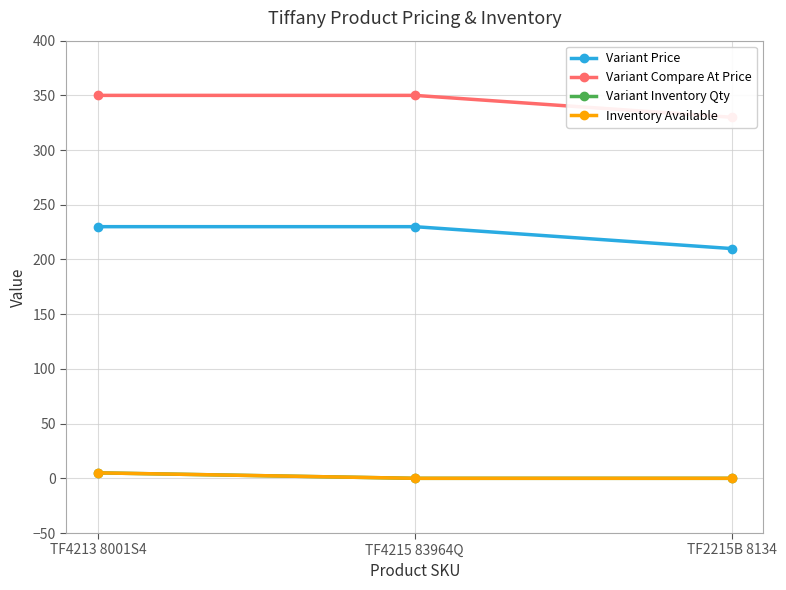

Read the Variant Compare At Price value at TF4215 83964Q, to the nearest 5.

350